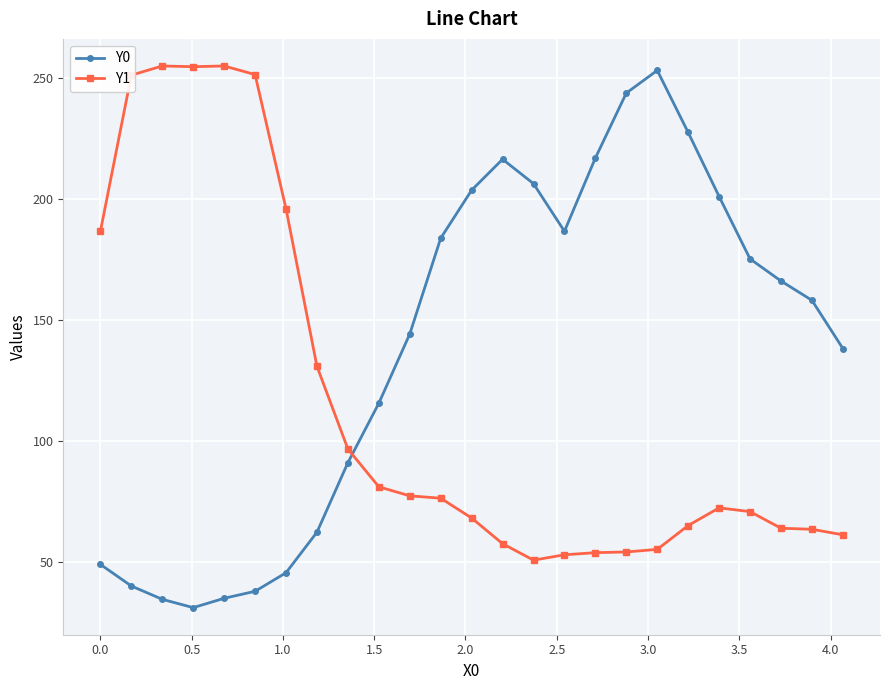

Rank the series by their average value, from highest to lowest.

Y0, Y1